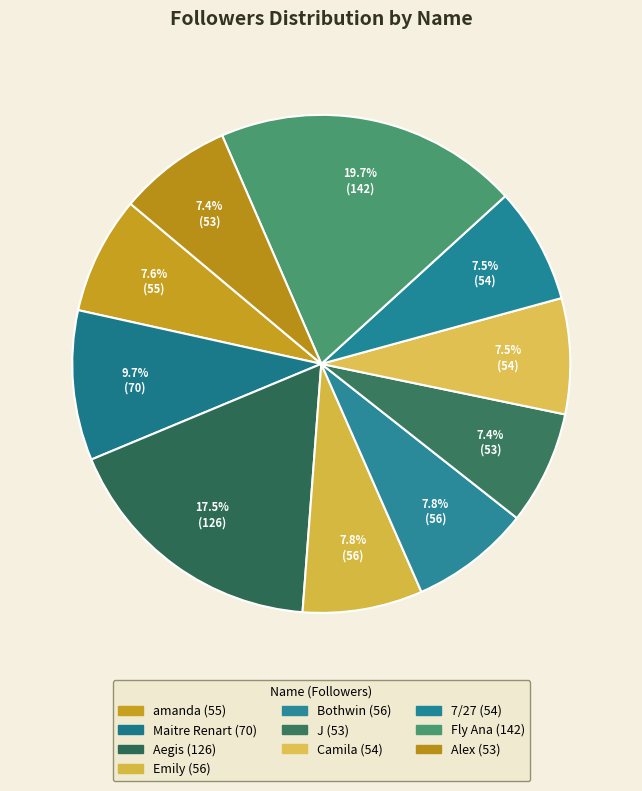

Is there a majority slice in this chart?

No